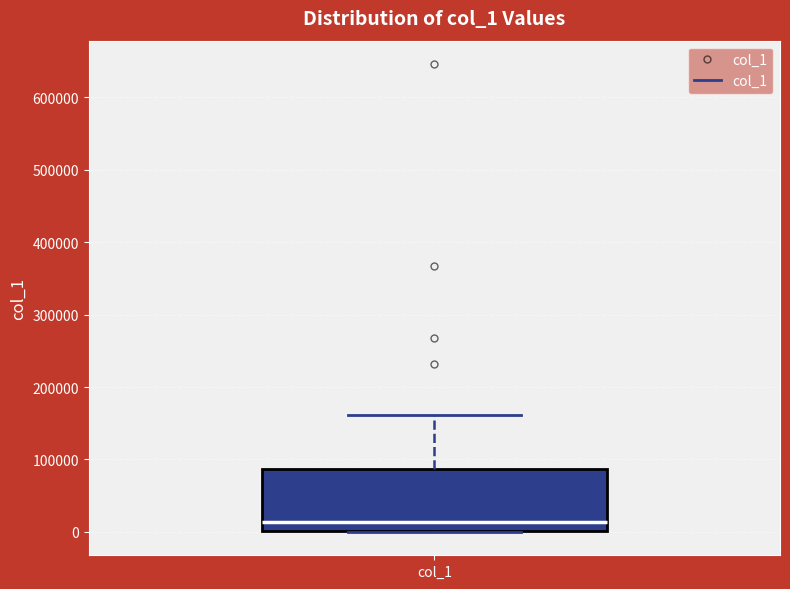

Where does the upper whisker of the box for col_1 end on the y-axis? The values are not printed on the chart, so give them approximately, as read against the axis.

160000